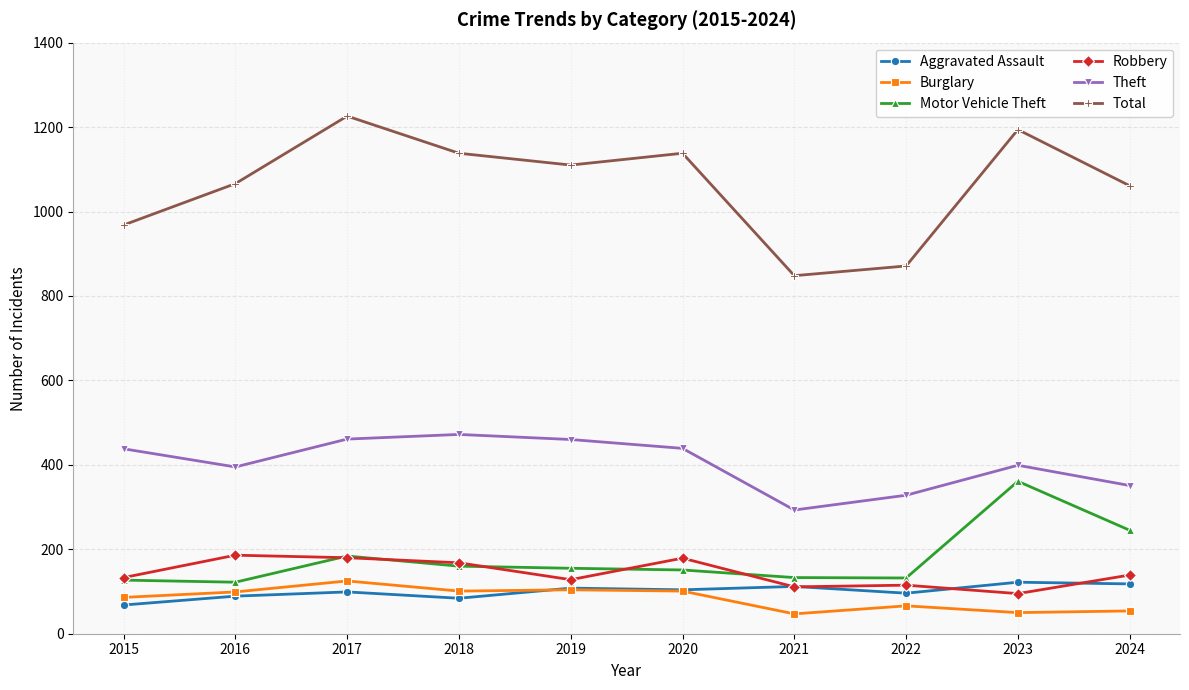

The Theft series shows 116 at 2022. True or false?

False